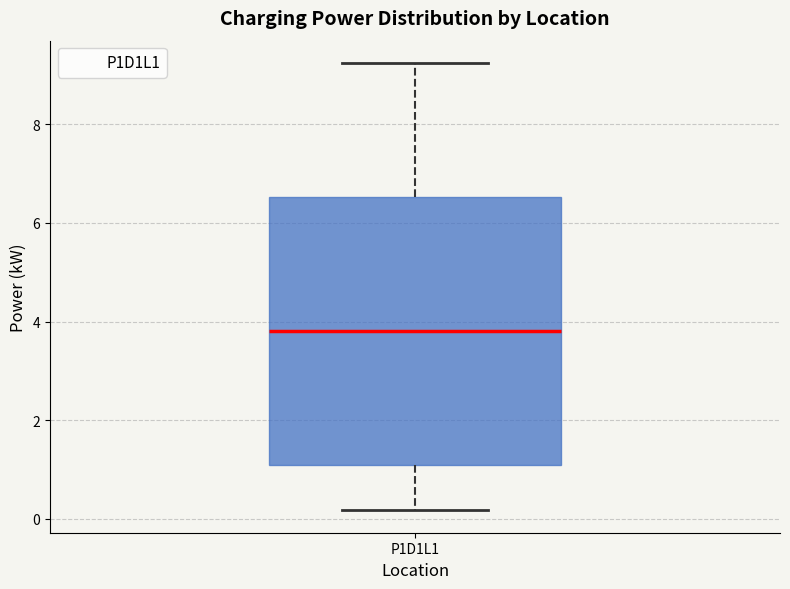

Transcribe this box plot: give where the median line is, the range the box spans, and where the two whiskers end, as read against the y-axis. The values are not printed on the chart, so give them approximately, as read against the axis.

median 3.8, box 1.0 to 6.6, whiskers 0.2 to 9.2